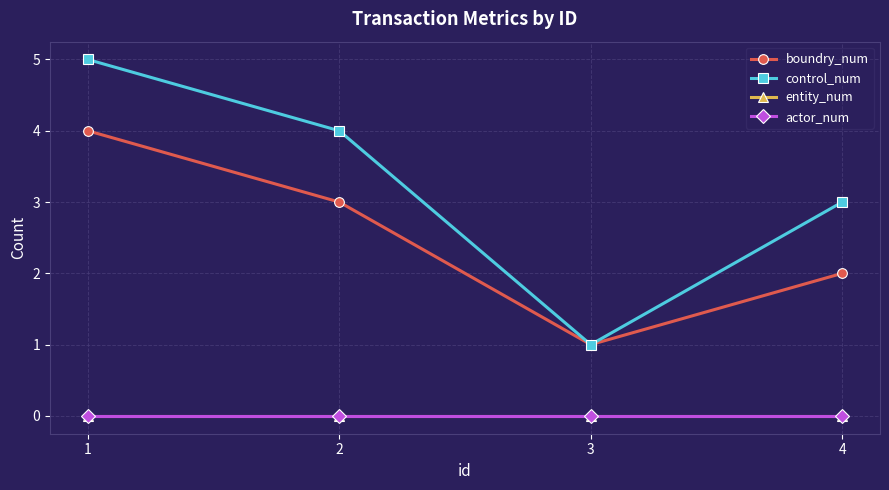

Does the chart have visible grid lines?

Yes